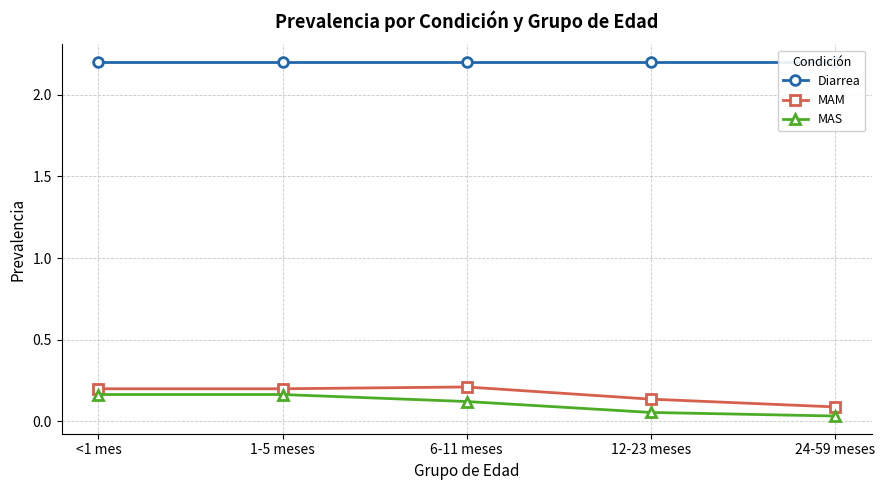

True or false: Diarrea and MAS cross at least once.

False